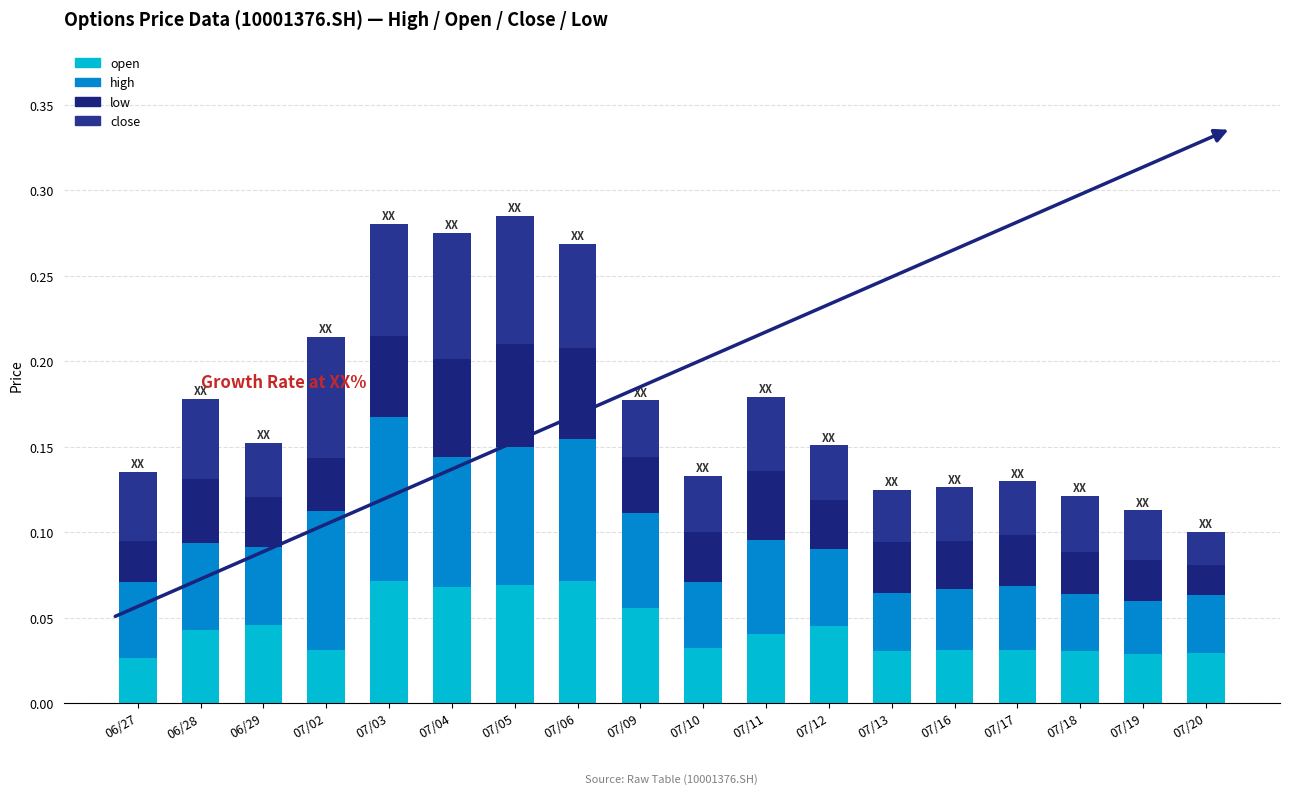

Rank the categories by open value from lowest to highest.

06/27, 07/19, 07/20, 07/13, 07/18, 07/16, 07/02, 07/17, 07/10, 07/11, 06/28, 07/12, 06/29, 07/09, 07/04, 07/05, 07/03, 07/06